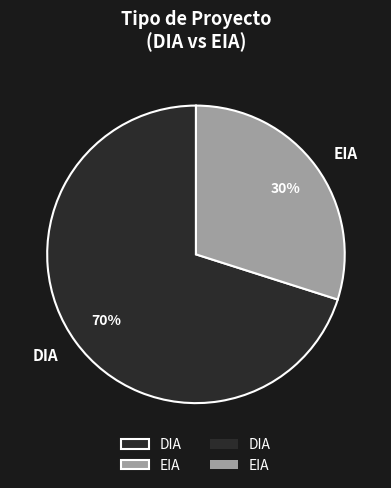

Combined, do EIA and DIA account for over 50%?

Yes